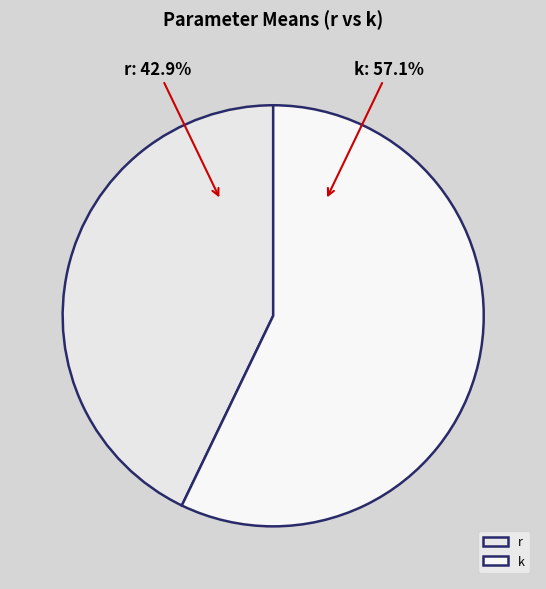

What percentage is the r slice, to the nearest percent?

43%